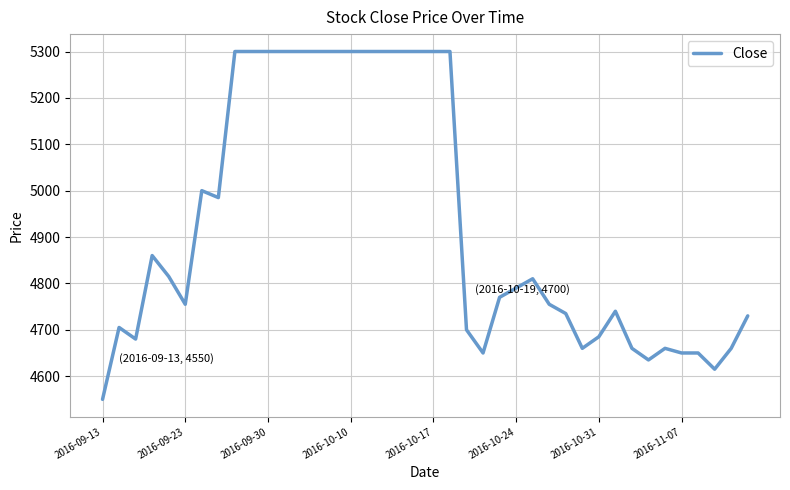

Does the chart display data point markers on the line(s)?

No